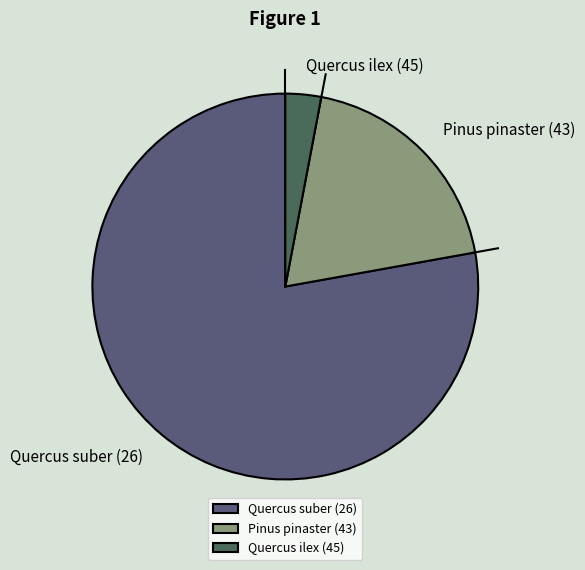

Rank the categories by value from highest to lowest.

Quercus suber (26), Pinus pinaster (43), Quercus ilex (45)